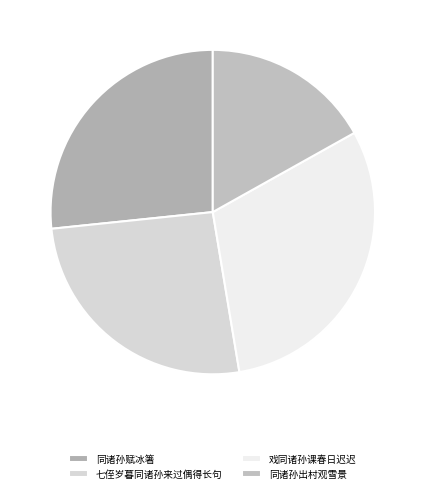

Does any single category account for the majority?

No